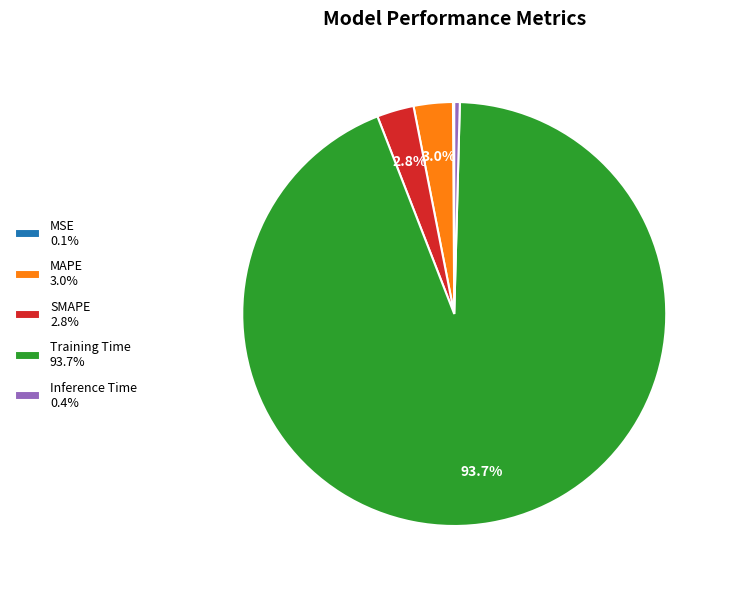

Do MAPE and Inference Time together represent more than half of the pie?

No